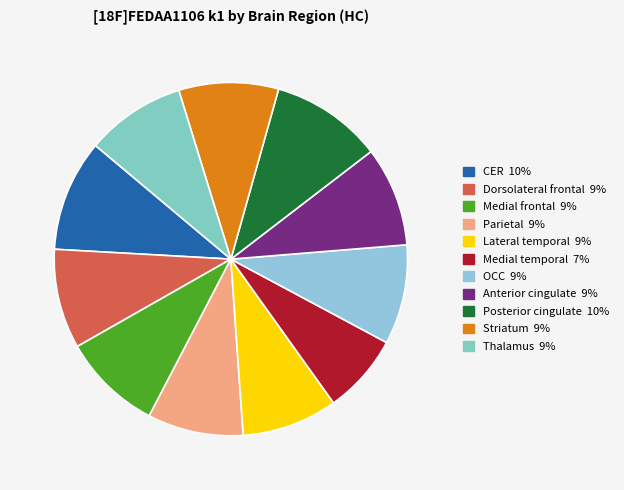

Between Striatum and Dorsolateral frontal, which is larger?

Striatum